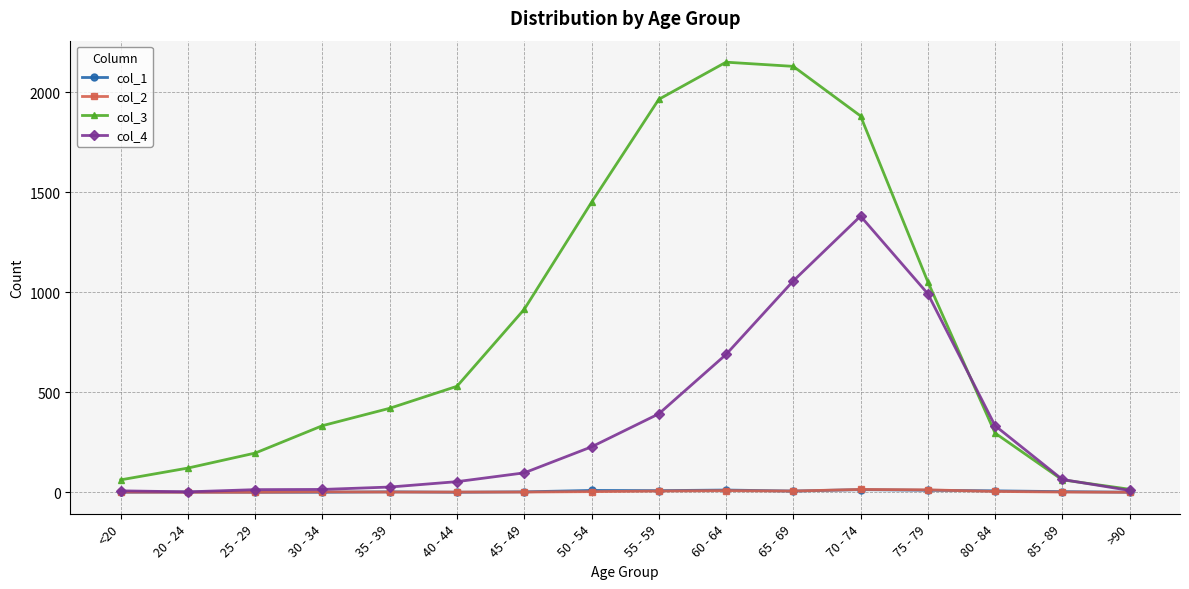

At how many categories does at least one series exceed 881?

7